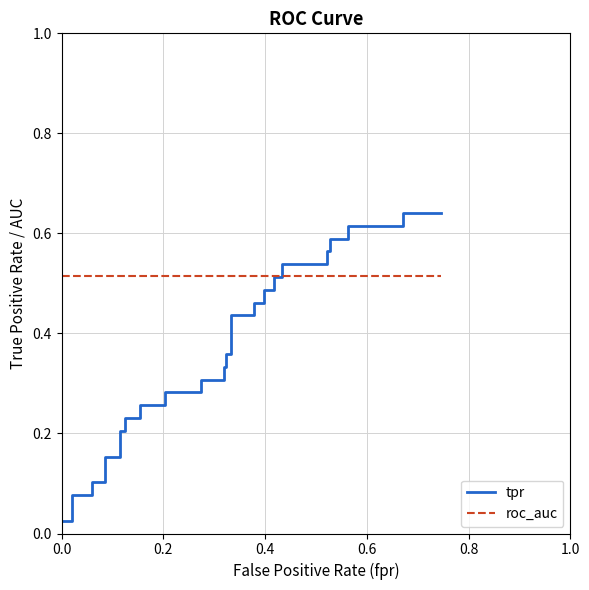

Which series has the largest total across all categories?

roc_auc